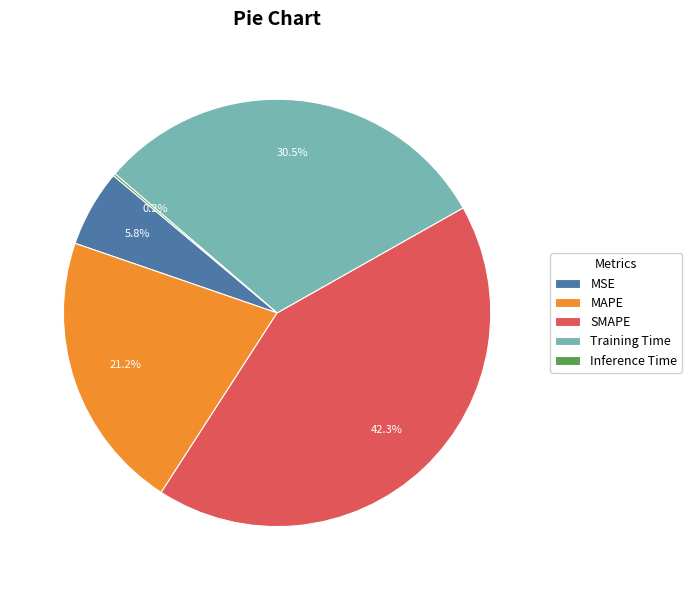

Approximately how many times larger is the value at MAPE compared to SMAPE?

0.5